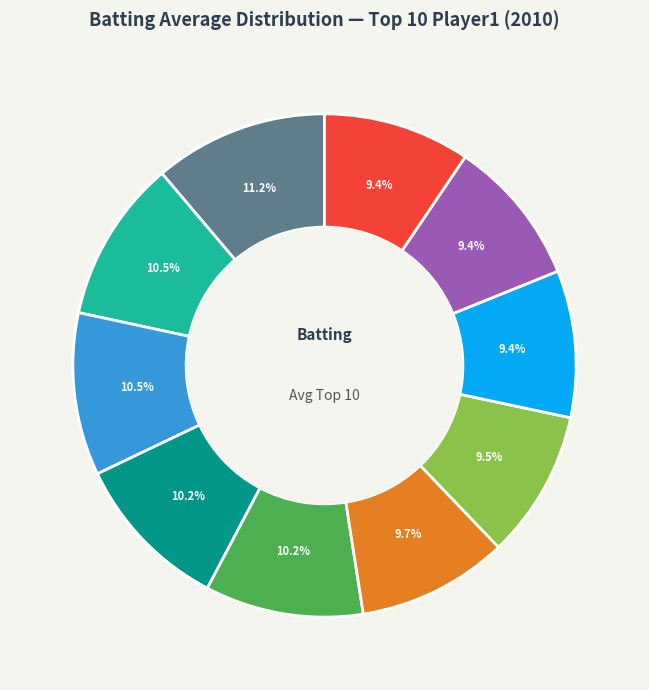

Does any single category account for the majority?

No